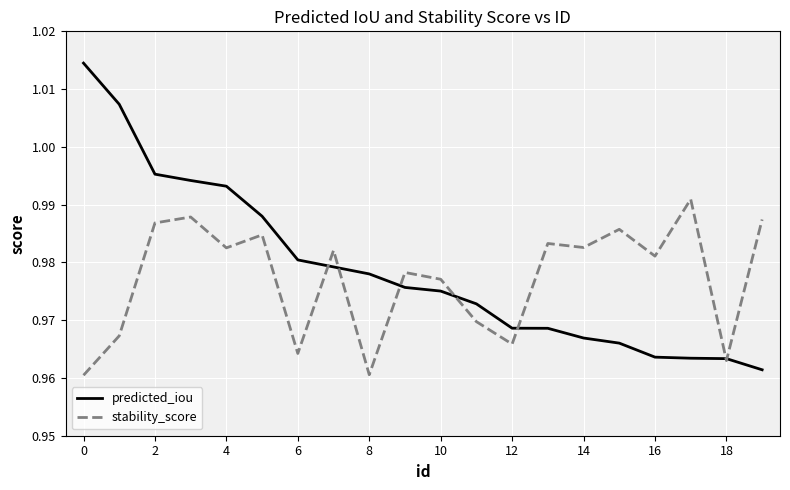

What are all the series names shown in the legend?

predicted_iou, stability_score